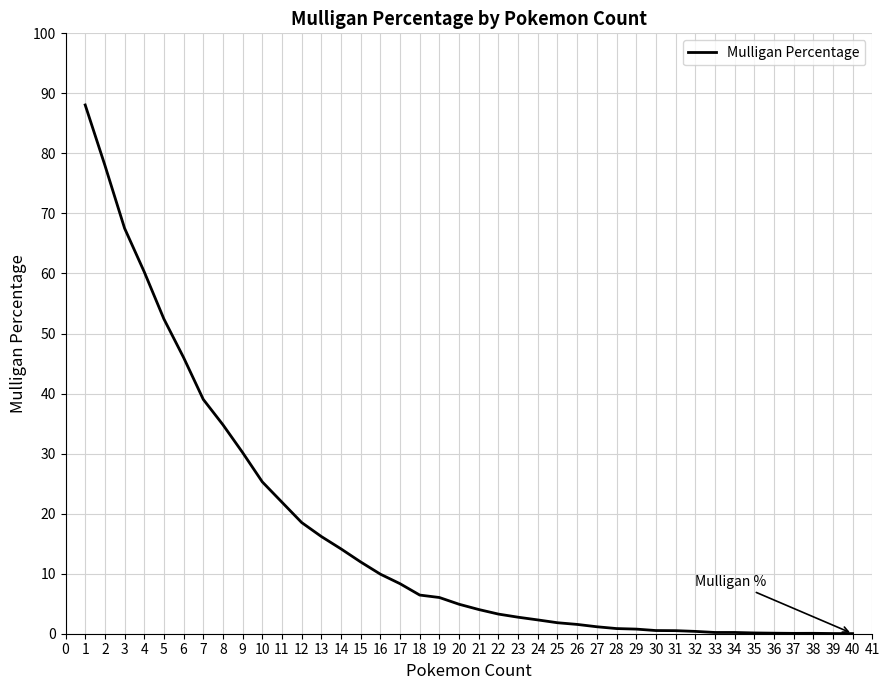

The chart shows a value of 9.9 at 16. True or false?

True